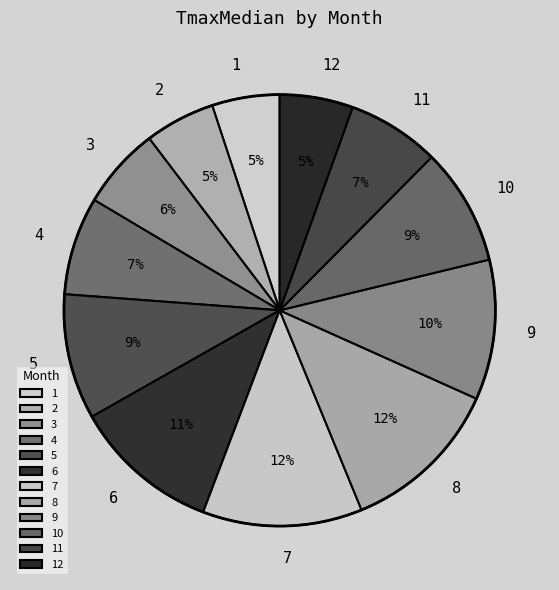

What percentage is the 4 slice, to the nearest percent?

7%